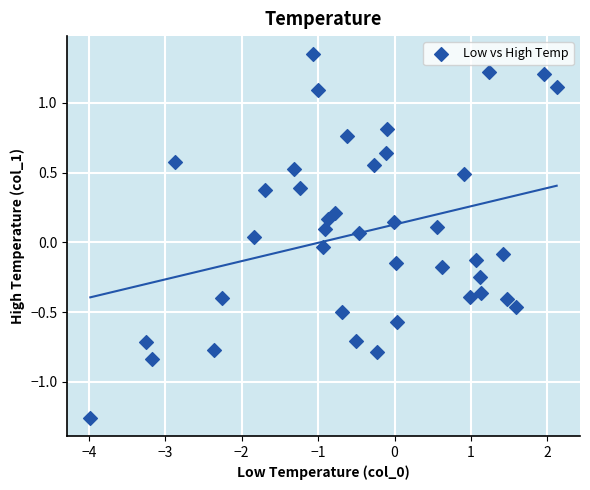

What is the range of X values (max minus min)?

6.1